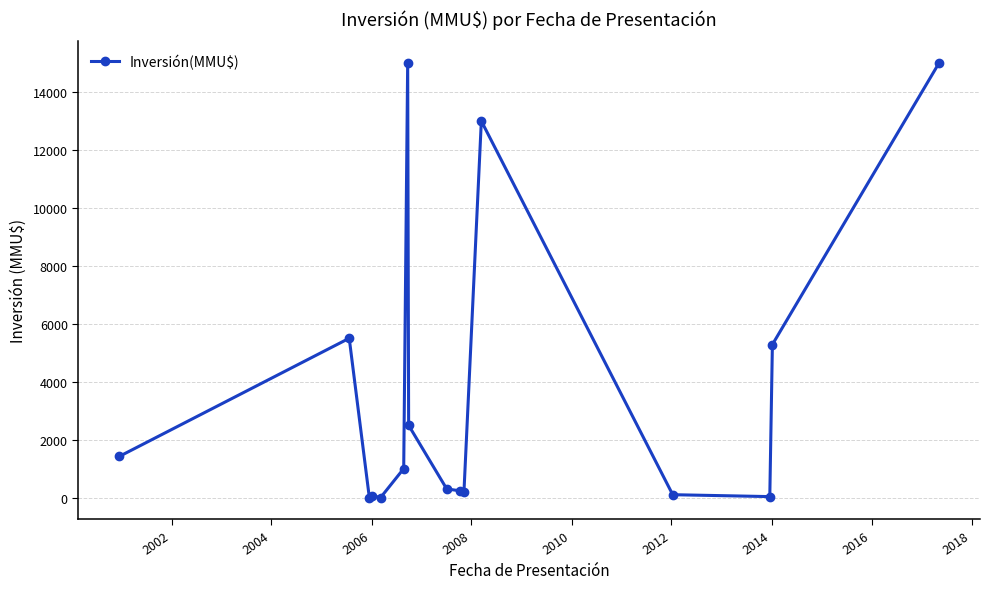

What is the sum of all values?

59629